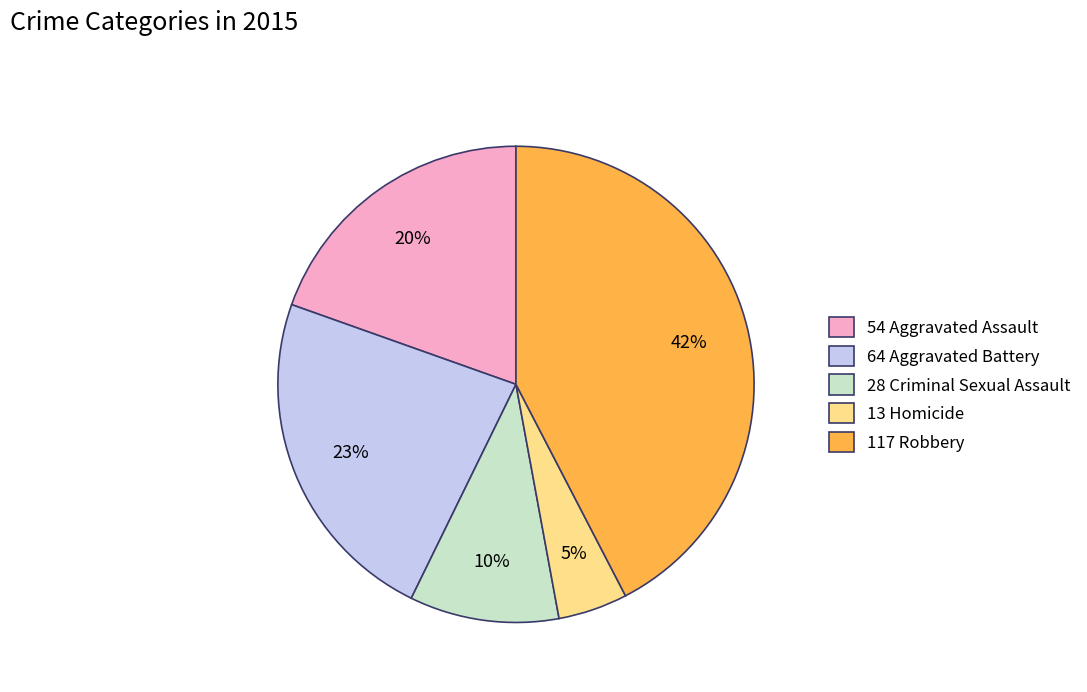

Which category has the smallest portion of the pie?

13 Homicide